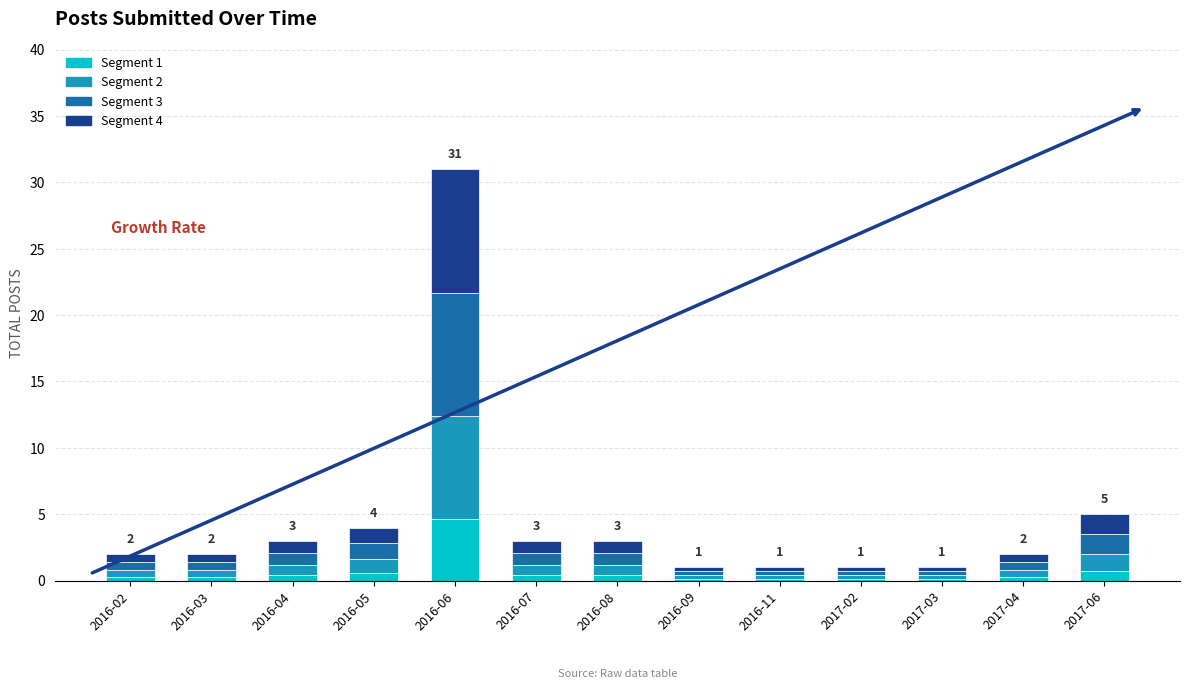

Are the bars grouped side by side (vs. stacked)?

No